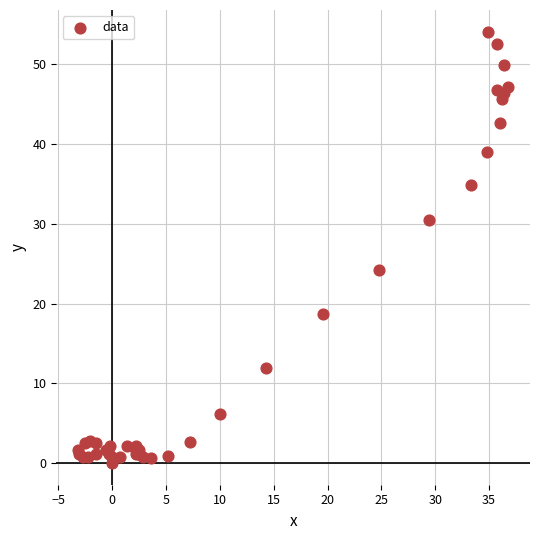

What Y value in the scatter plot is closest to 27?

24.2